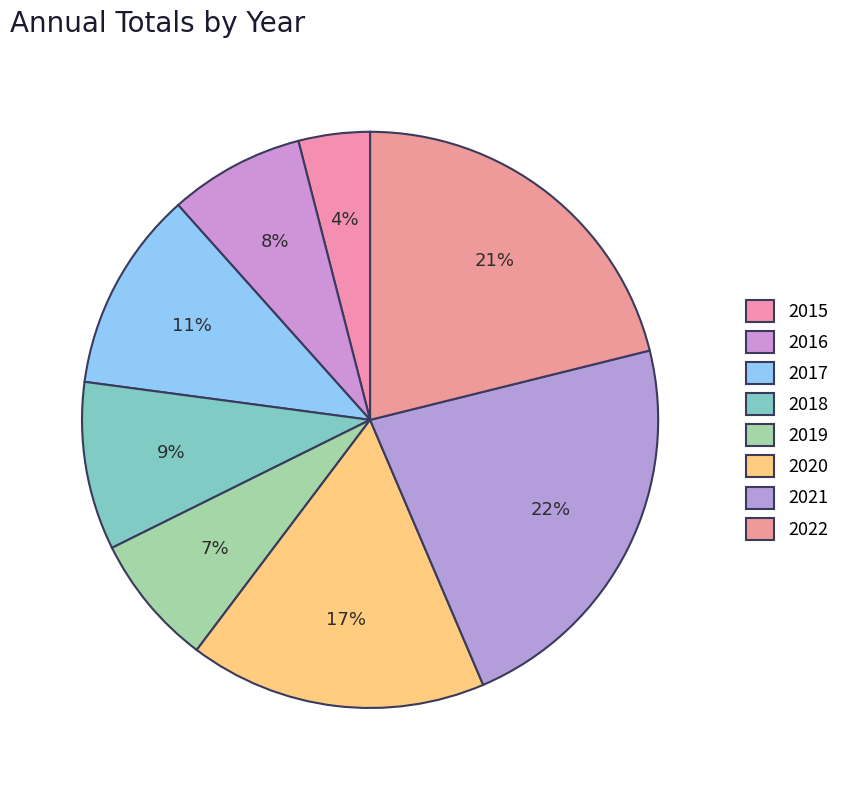

Count the number of slices in the pie.

8